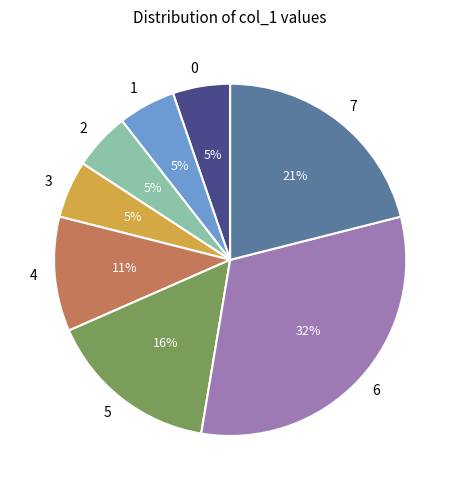

Does any single category account for the majority?

No